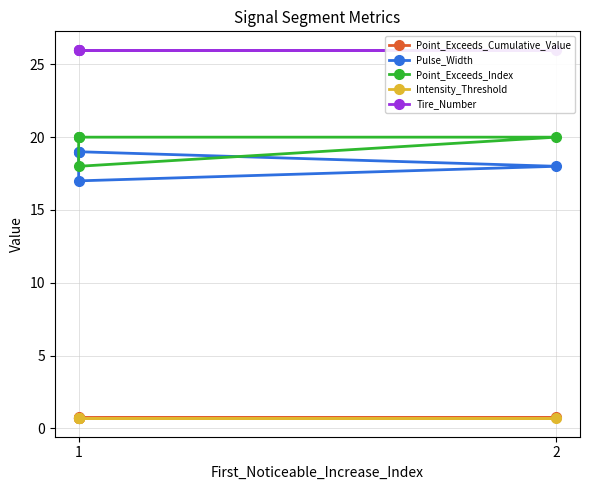

Count the number of categories in the chart.

5